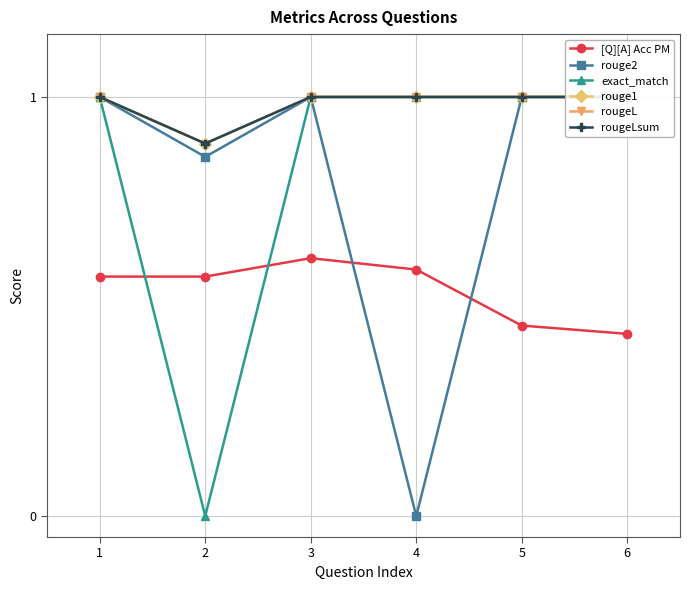

Which has a higher value, 5 or 1?

1